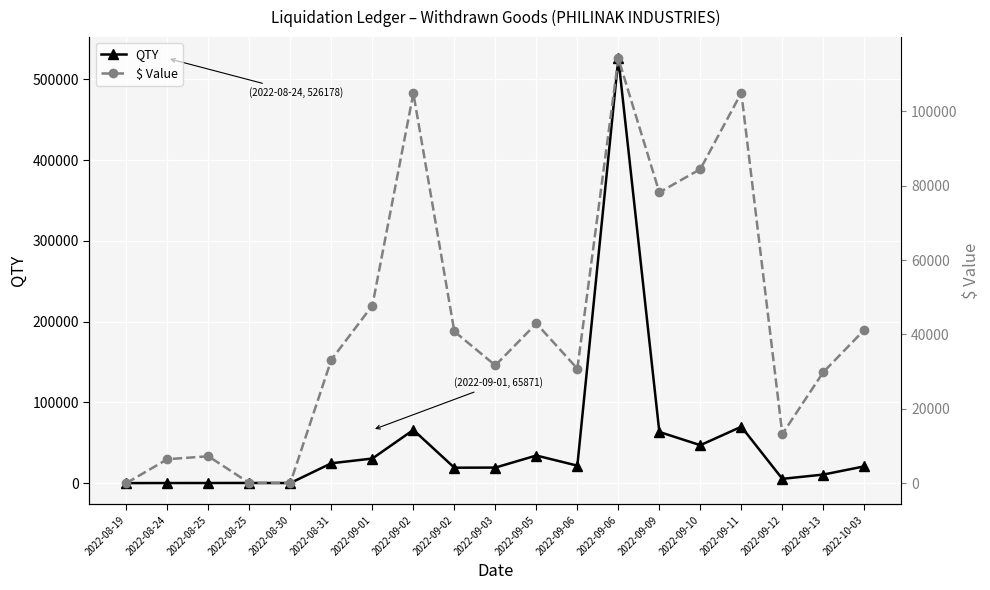

Which series has the widest spread of values?

QTY